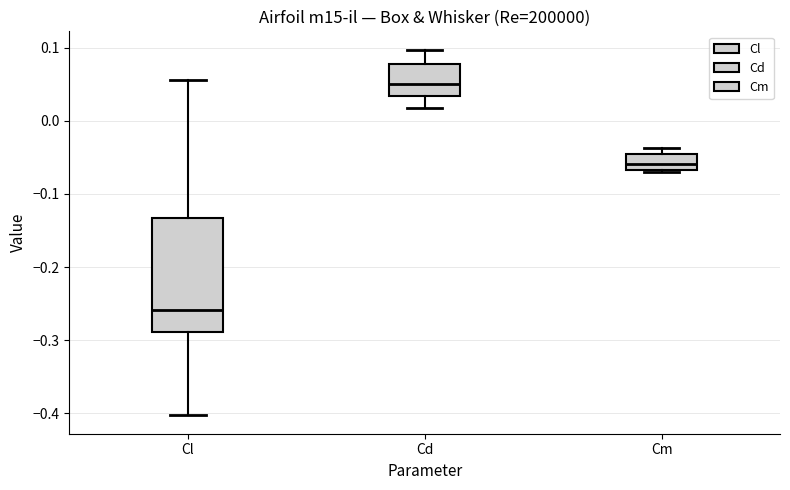

Which box is the tallest, from its lower edge to its upper edge?

Cl